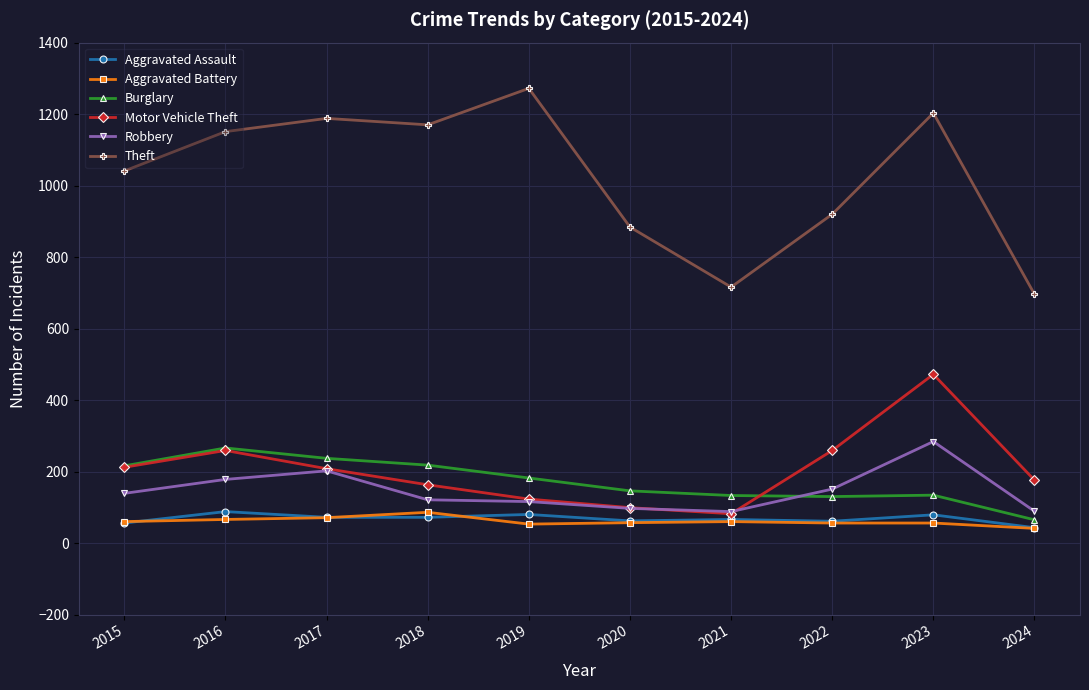

How many data points does each series have?

10